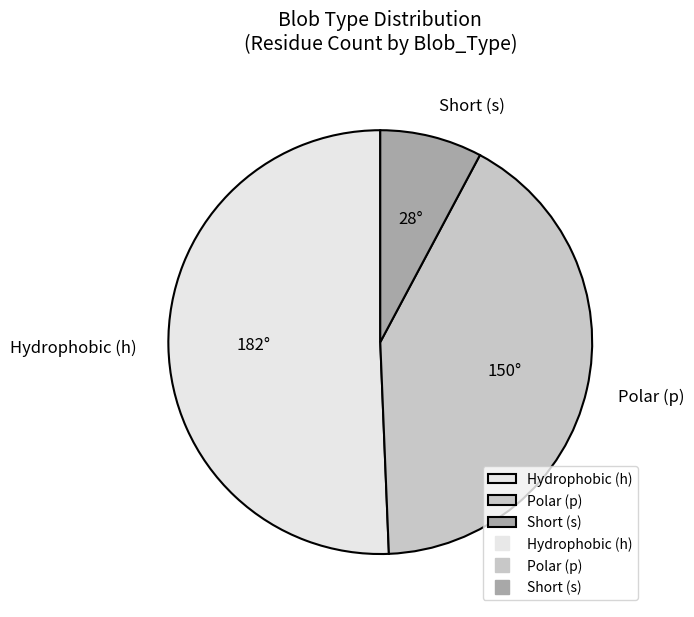

Is the sum of Polar (p) and Short (s) greater than half?

No